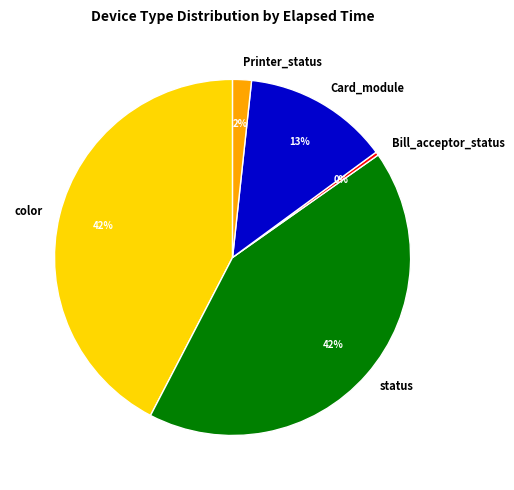

Is the sum of Bill_acceptor_status and status greater than half?

No